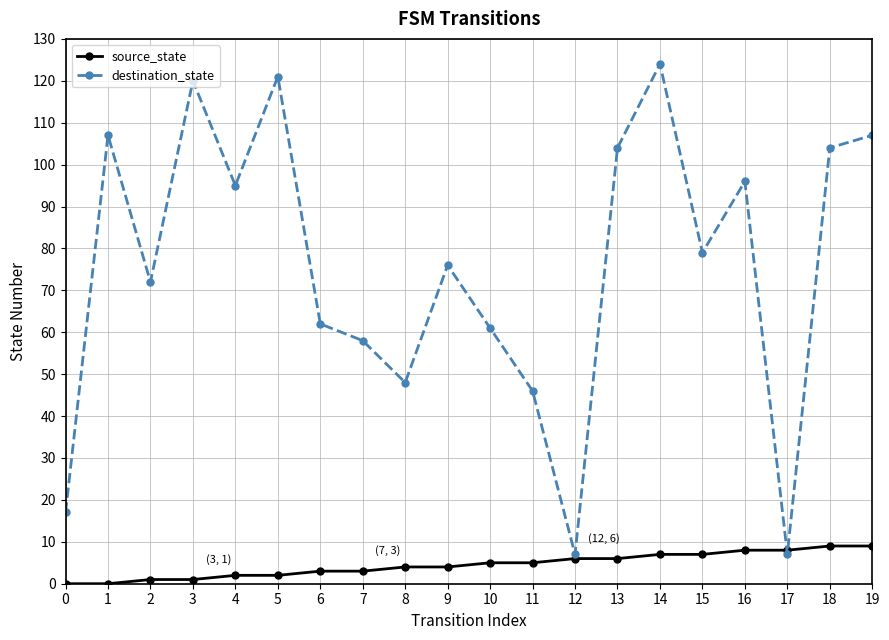

True or false: destination_state has more than 0 interior local peaks.

True